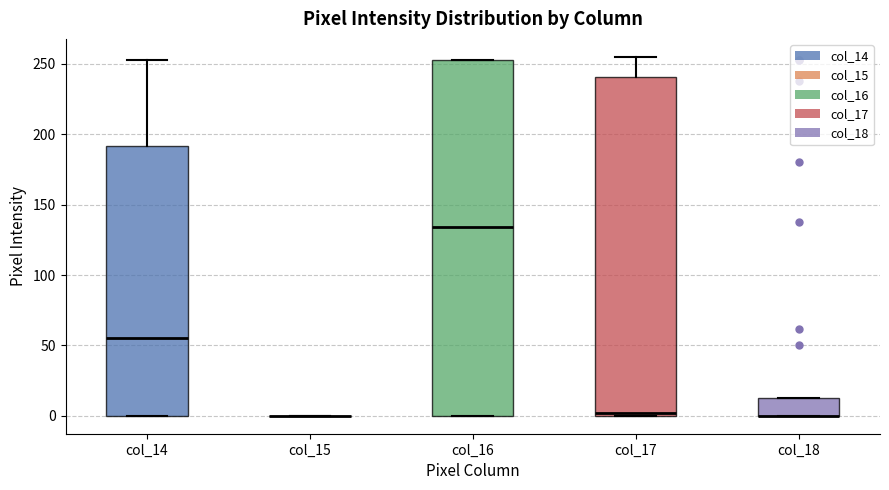

Where is the upper edge of the box for col_16 on the y-axis? The values are not printed on the chart, so give them approximately, as read against the axis.

255